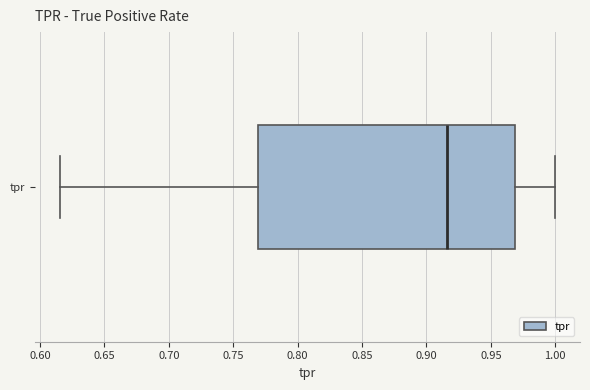

Transcribe this box plot: give where the median line is, the range the box spans, and where the two whiskers end, as read against the x-axis. The values are not printed on the chart, so give them approximately, as read against the axis.

median 0.915, box 0.770 to 0.970, whiskers 0.615 to 1.000